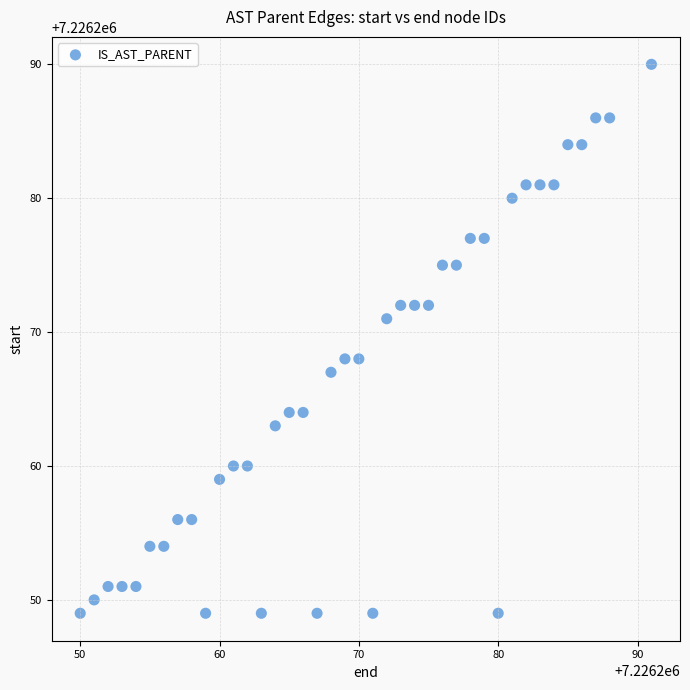

What is the range of X values (max minus min)?

41